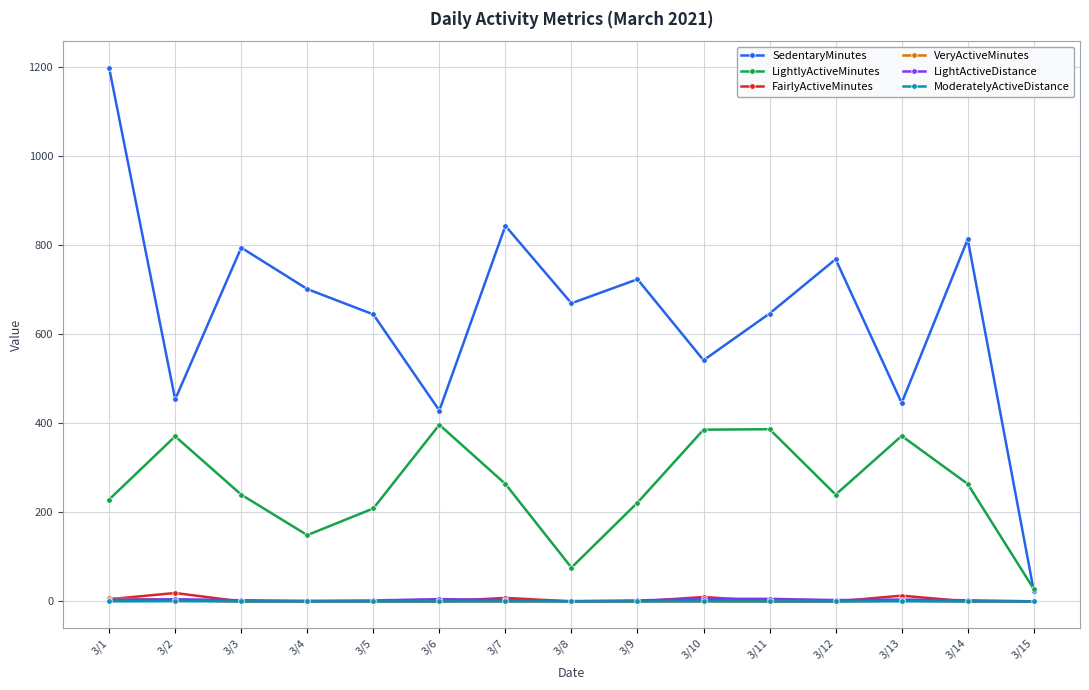

What is the value of the LightActiveDistance point at the 9th from the left?

2.3